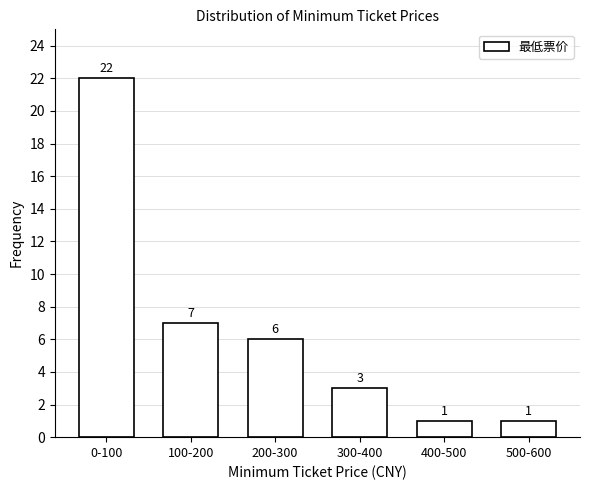

Reading left to right, what are all the values shown in this chart?

0-100=22	100-200=7	200-300=6	300-400=3	400-500=1	500-600=1